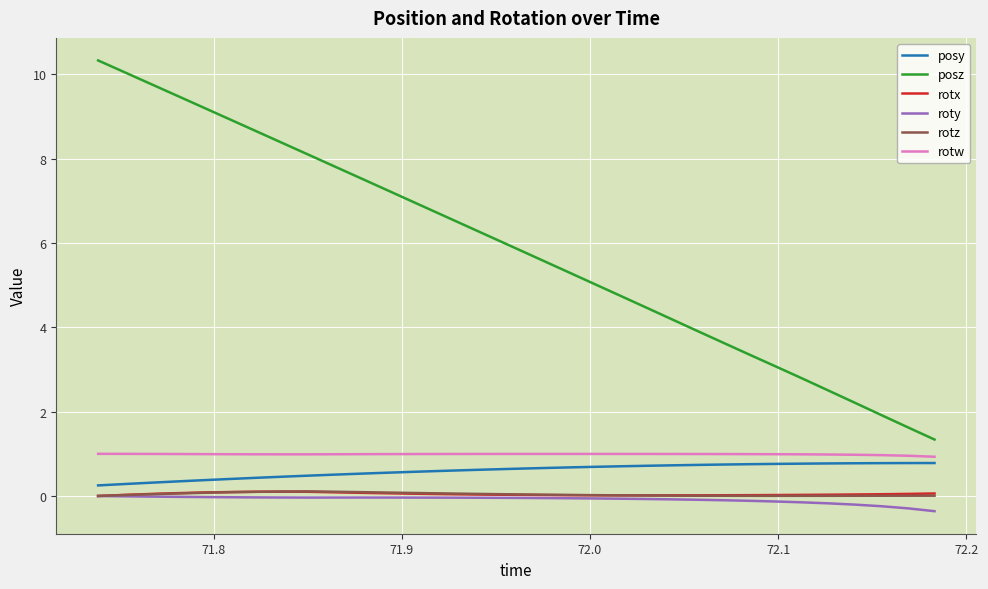

True or false: rotw and roty intersect in this chart.

False